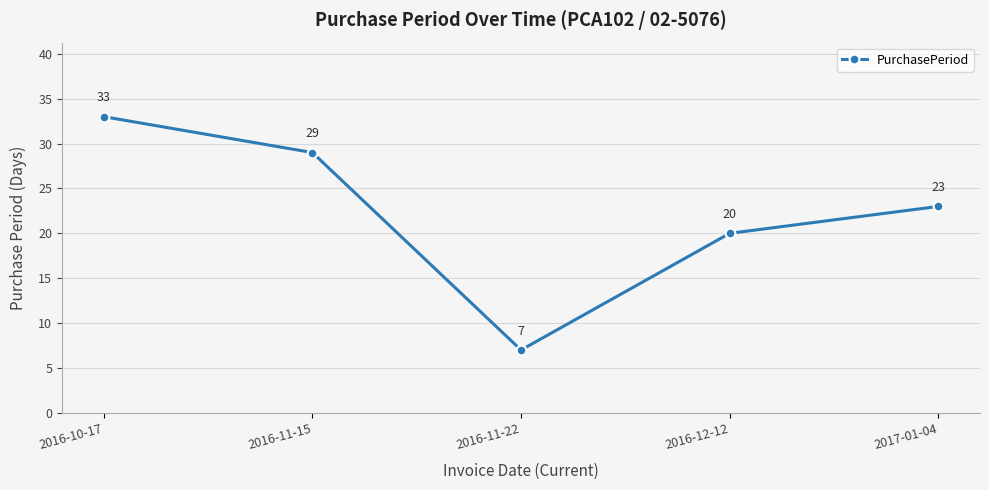

What is the sum of the values at 2016-11-15 and 2016-12-12?

49